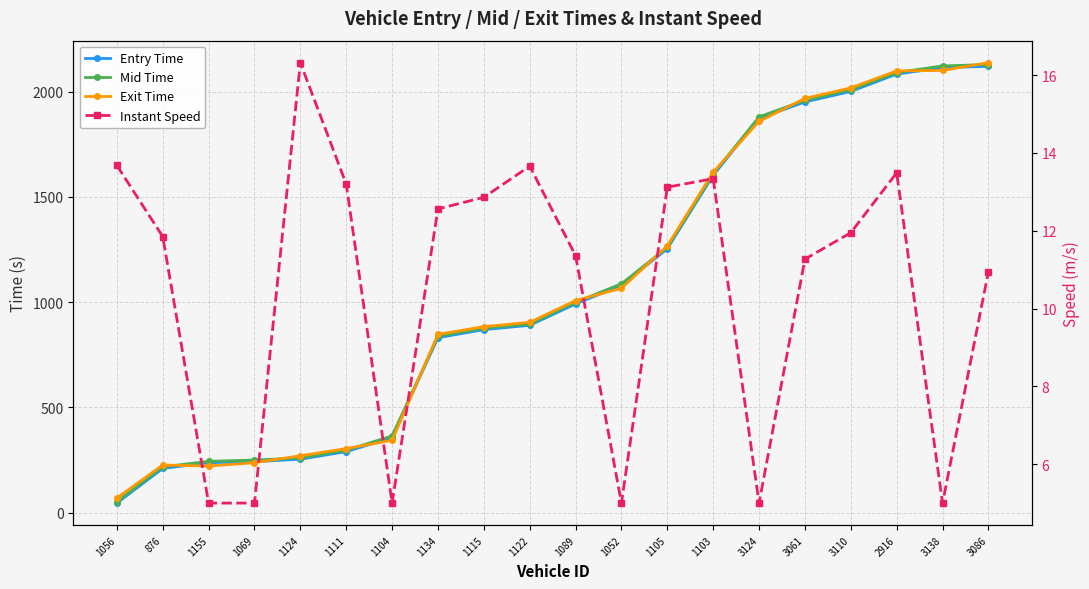

What is the total value across all series at 3138?

6342.4